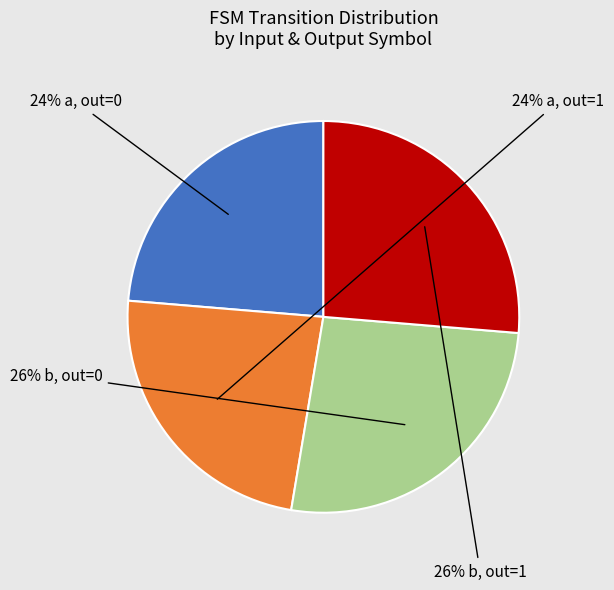

Does any single category account for the majority?

No